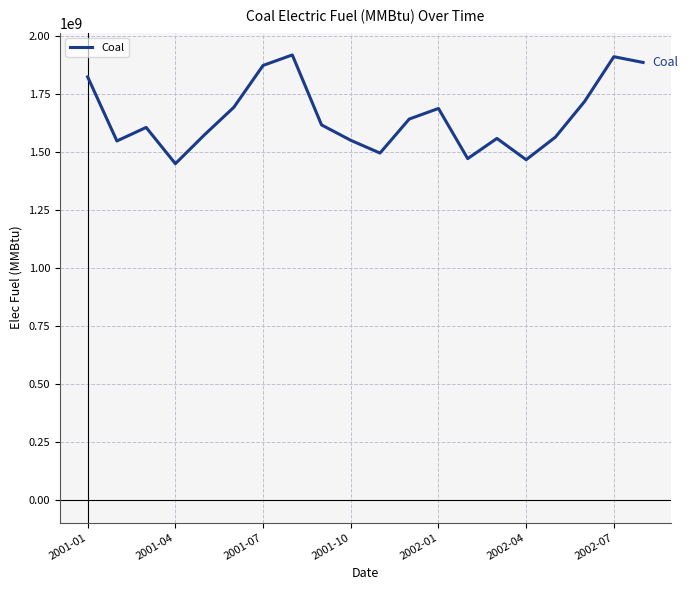

What is the maximum value shown in the chart?

1918077000